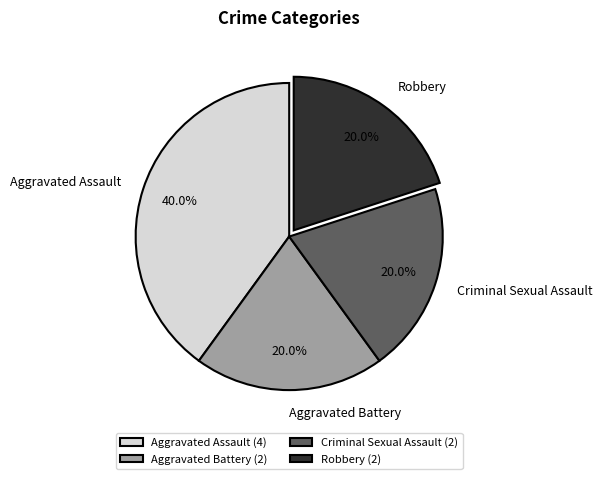

How much of the chart is everything except Aggravated Battery?

80.0%